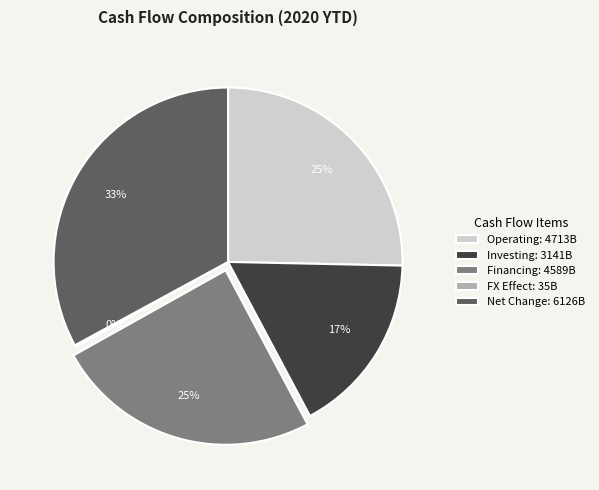

True or false: Financing: 4589B accounts for 25% of the total.

True